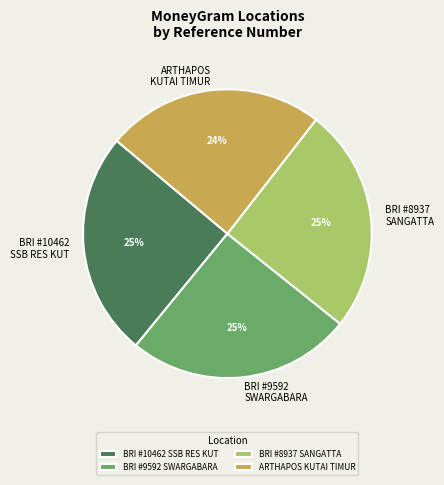

The BRI #8937 SANGATTA slice represents 25% of the pie. True or false?

True